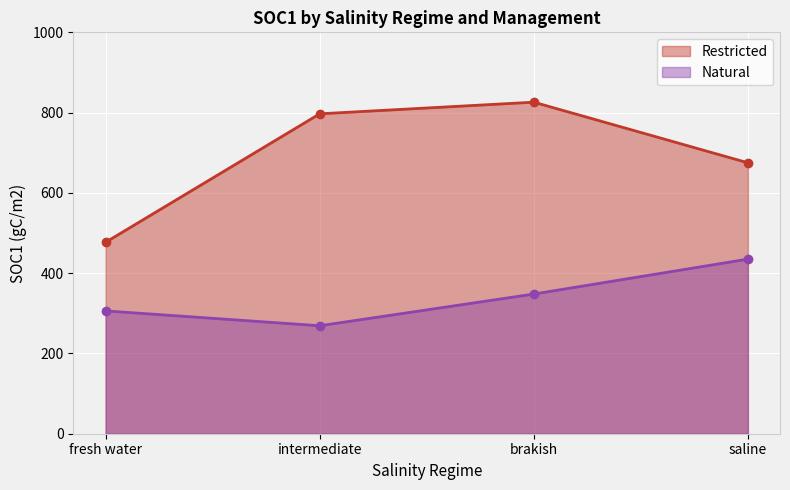

What is the greatest value displayed?

826